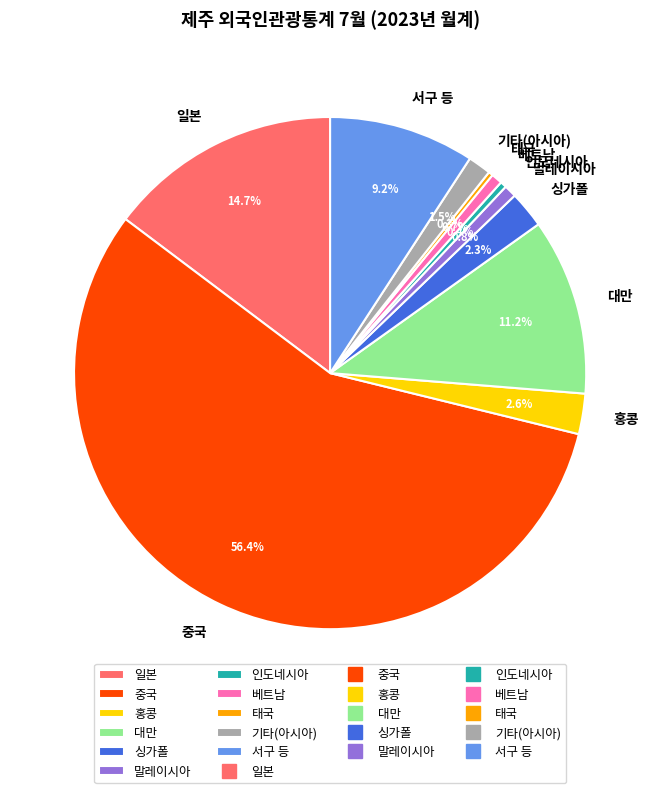

Which category has the biggest portion of the pie?

중국